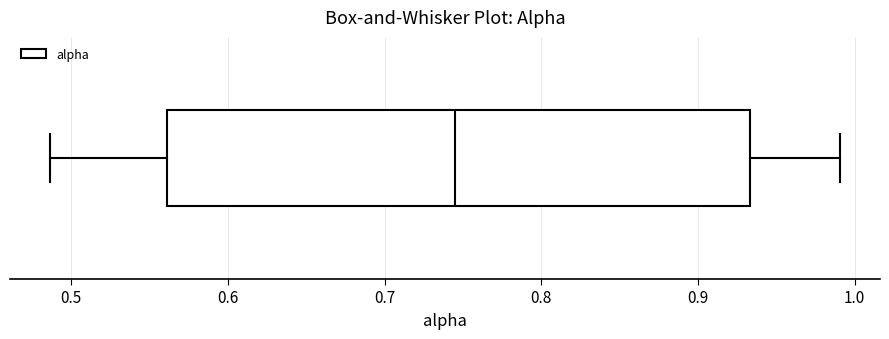

Where does the left whisker of the box end on the x-axis? The values are not printed on the chart, so give them approximately, as read against the axis.

0.49